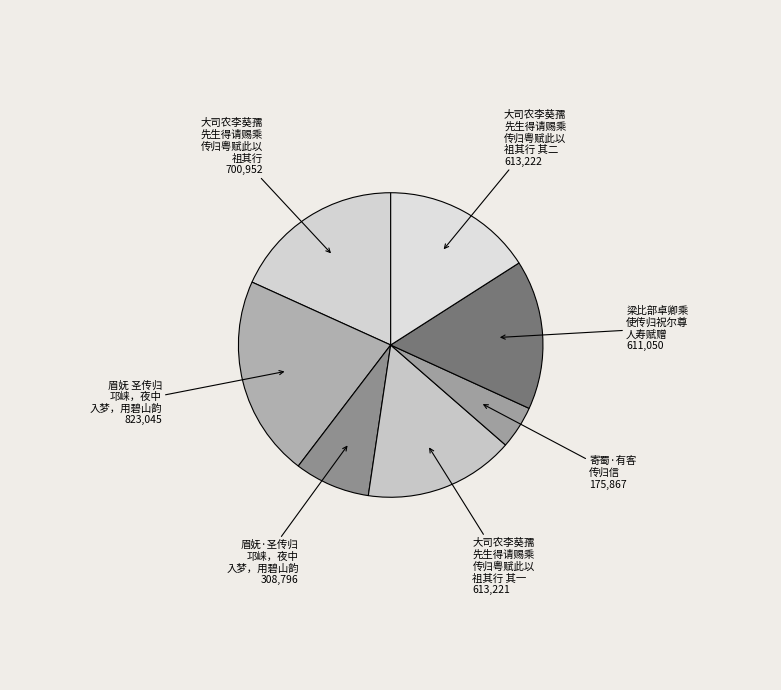

Count the number of slices in the pie.

7